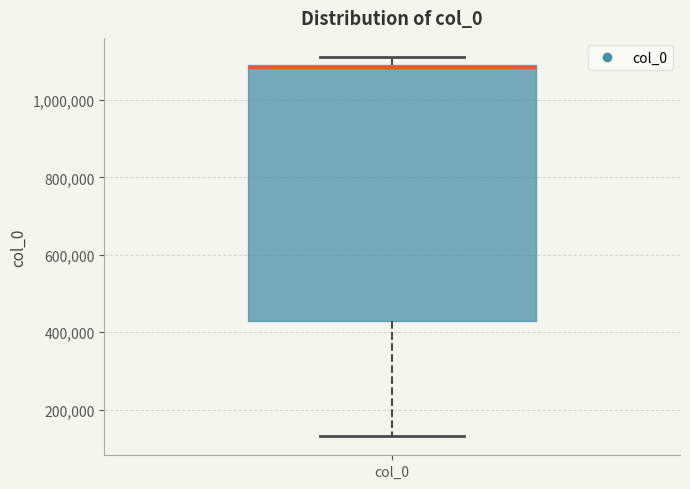

Read this box plot against the y-axis: the position of the median line, the range covered by the box, and the ends of both whiskers. The values are not printed on the chart, so give them approximately, as read against the axis.

median 1080000, box 440000 to 1100000, whiskers 140000 to 1120000